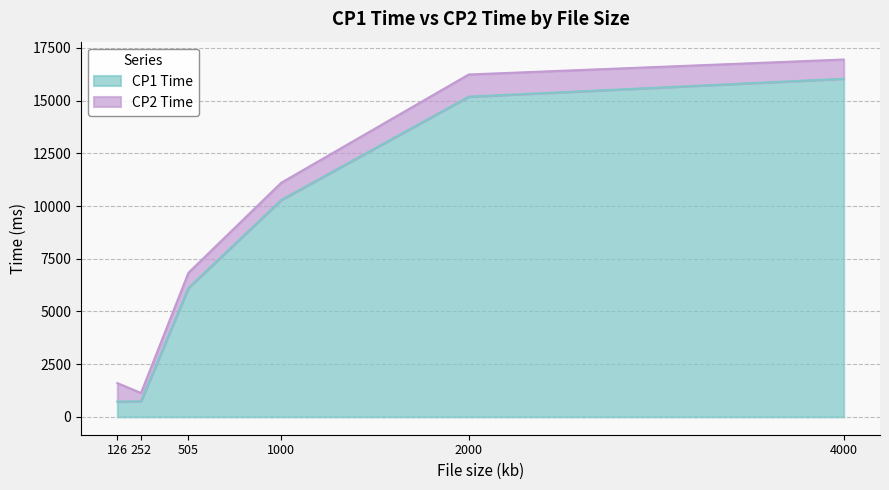

What is the minimum value for CP1 Time?

721.3